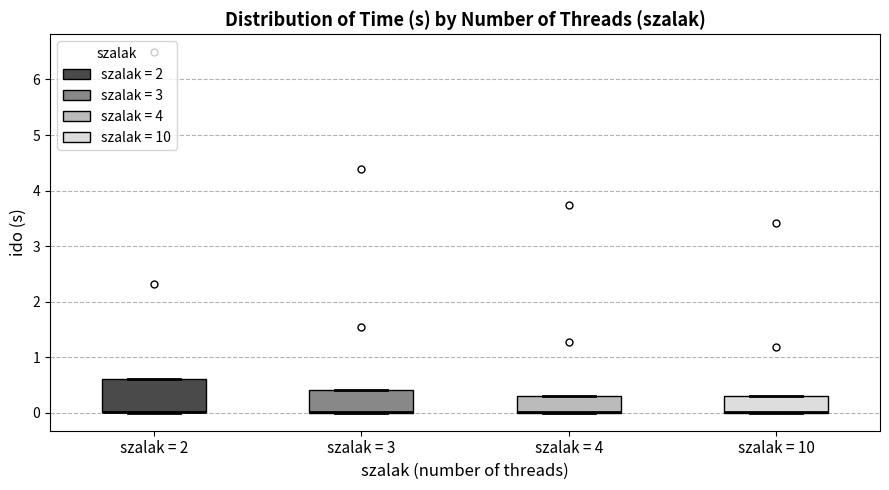

Where is the upper edge of the box for szalak = 3 on the y-axis? The values are not printed on the chart, so give them approximately, as read against the axis.

0.4